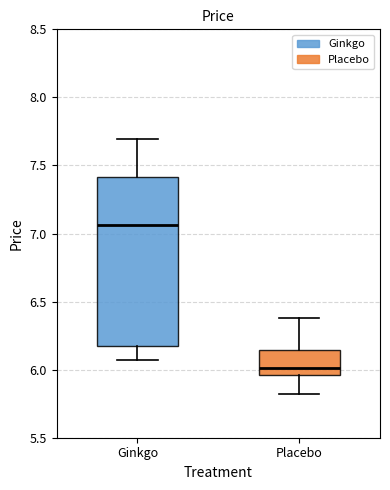

Which box's median line is the highest?

Ginkgo